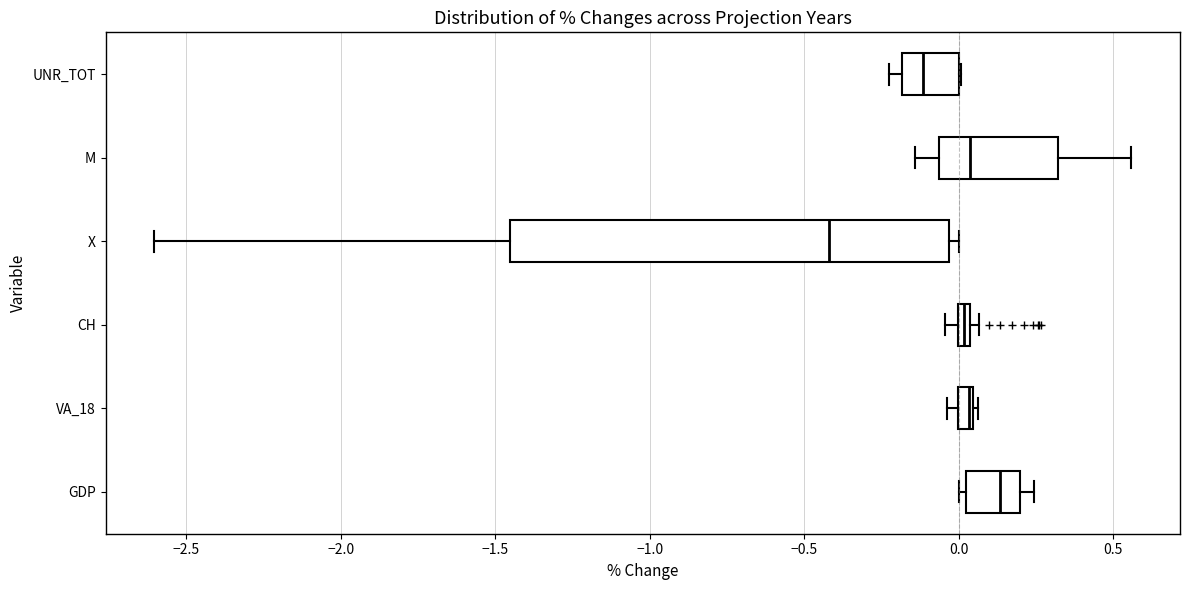

Where is the right edge of the box for UNR_TOT on the x-axis? The values are not printed on the chart, so give them approximately, as read against the axis.

0.00